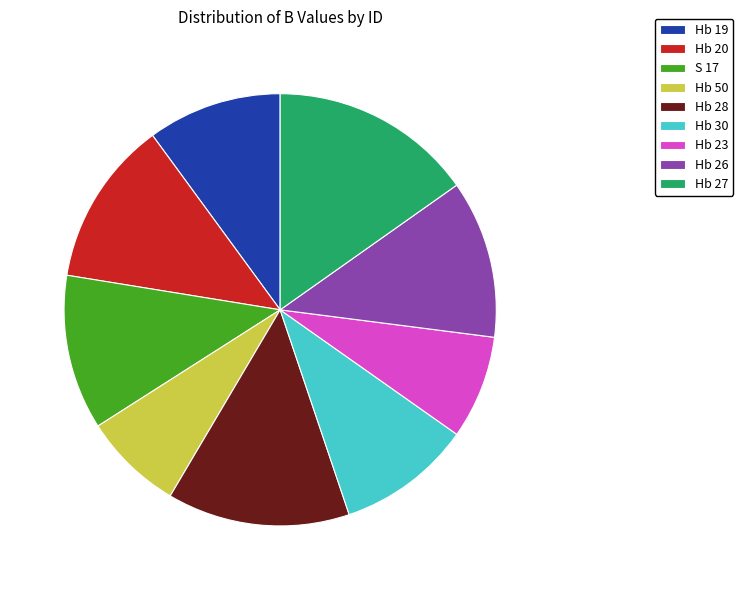

The S 17 slice represents 5% of the pie. True or false?

False